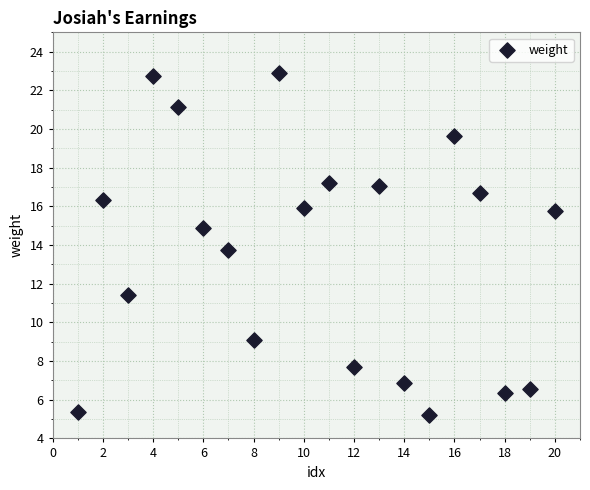

What is the range of X values (max minus min)?

19.0